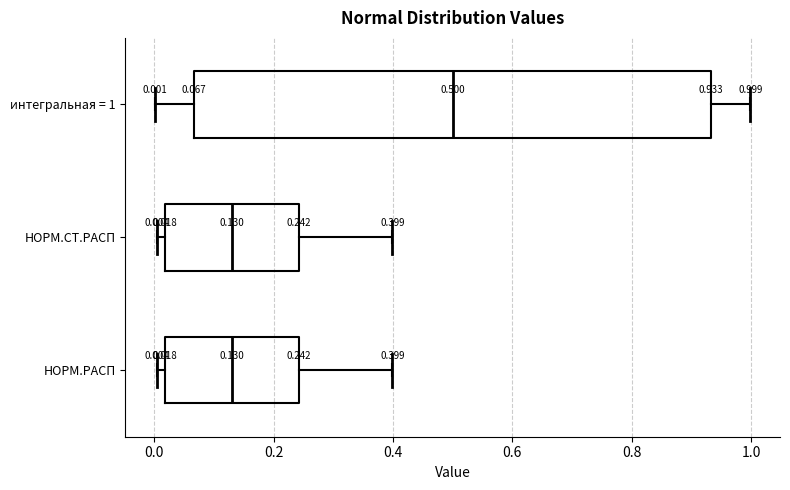

Which box has the furthest to the right median line?

интегральная = 1